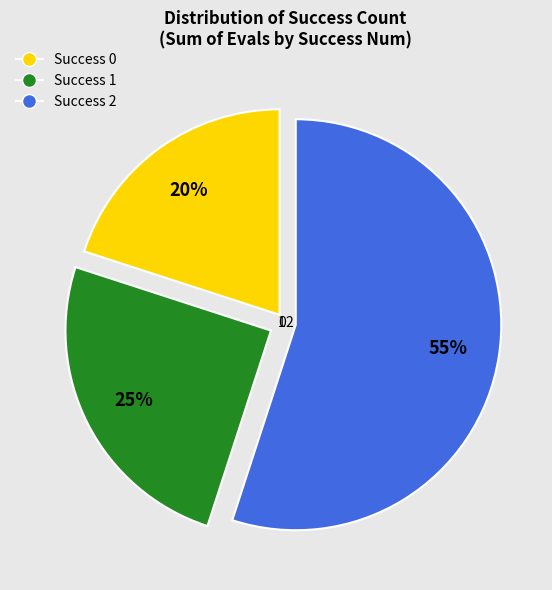

What is the ratio of the value at 1 to the value at 2?

0.5